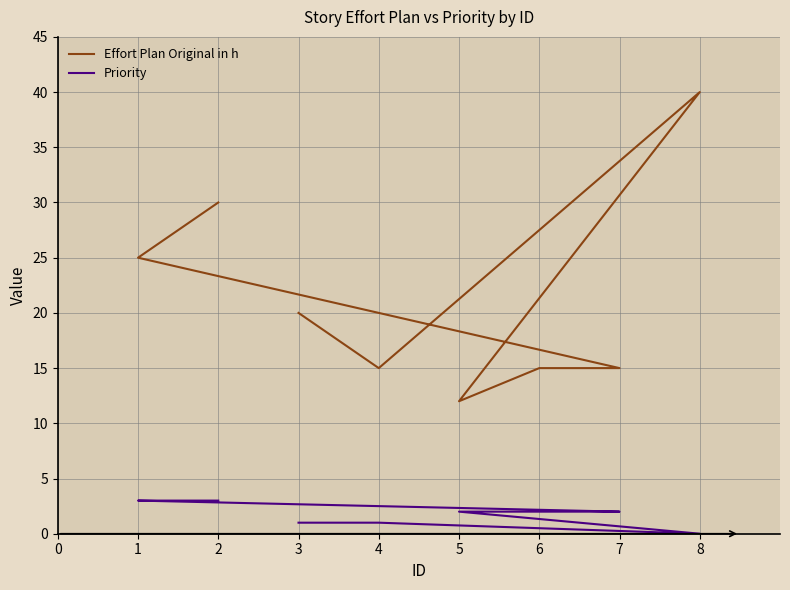

How many lines are shown in the chart?

2